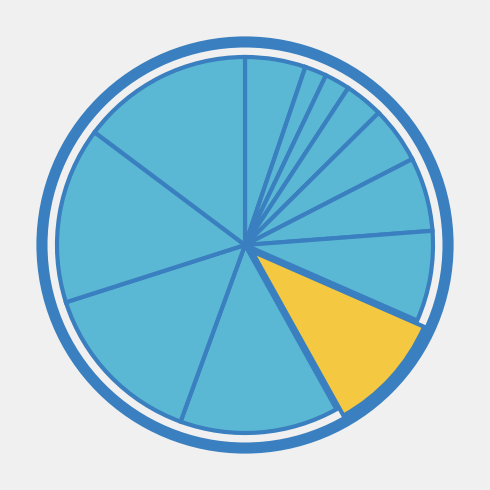

How many slices are in this pie chart?

12